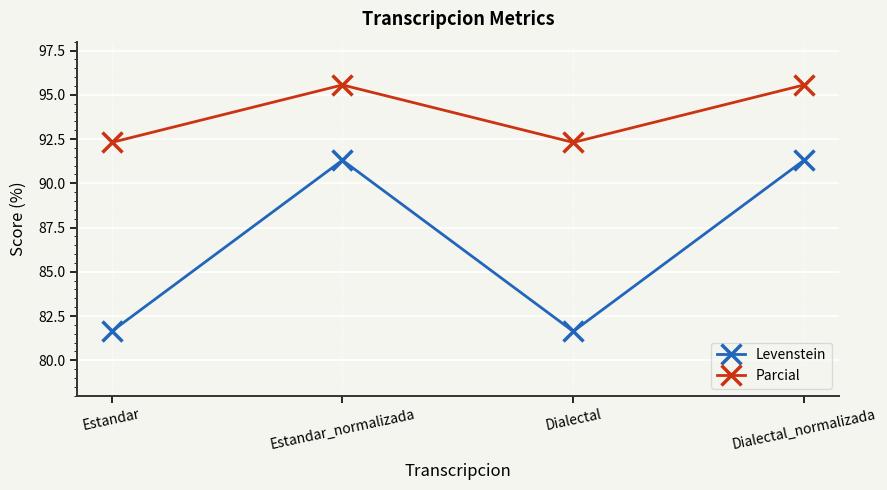

At Estandar_normalizada, list the series in order from largest to smallest.

Parcial, Levenstein